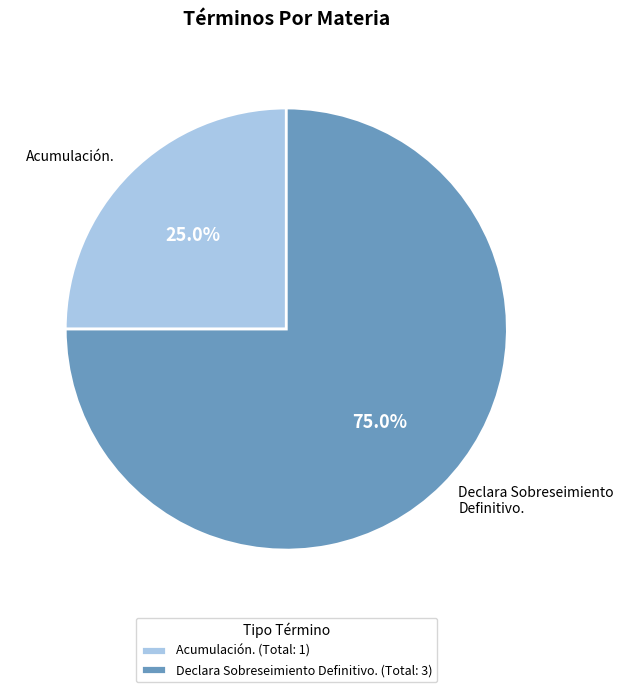

To the nearest percent, what is the difference between the largest and smallest slice percentages?

50%